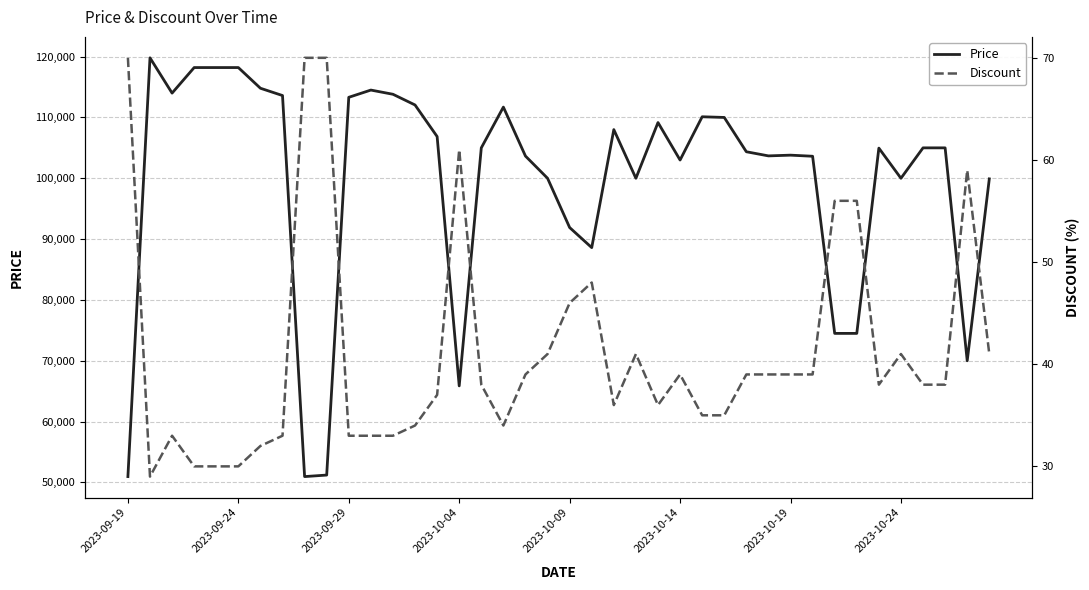

What is the highest value of the Price series?

119800